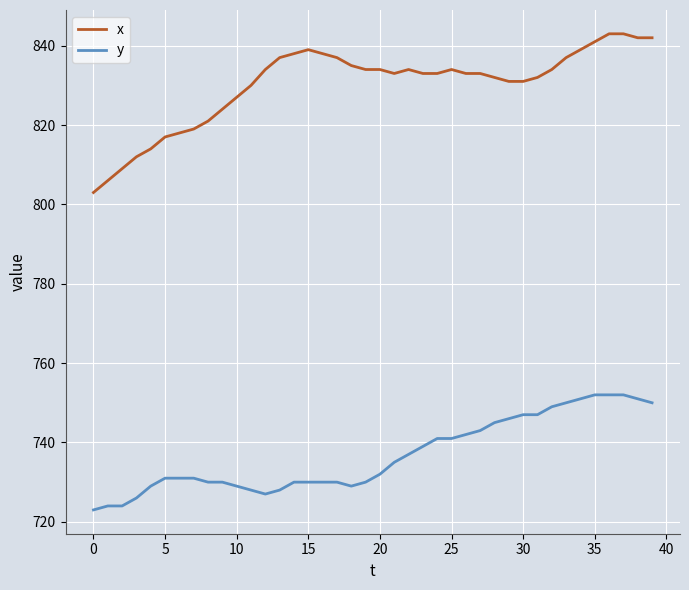

Is this an area chart (filled region under the line)?

No